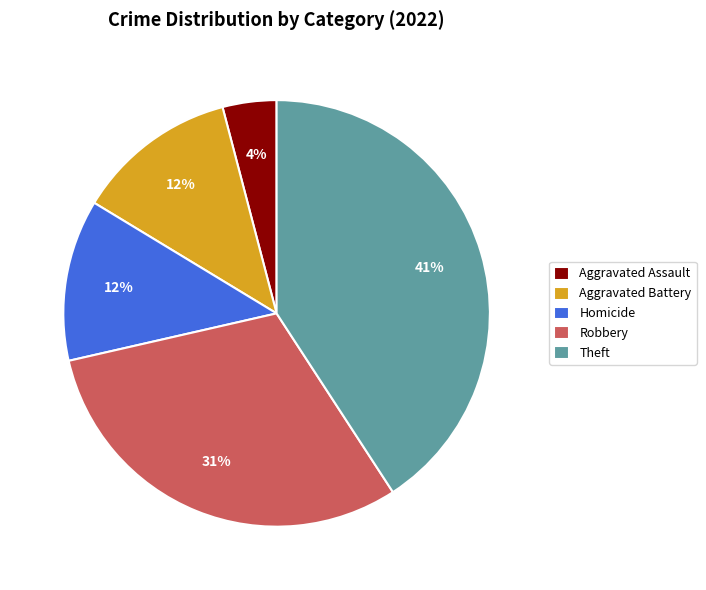

To the nearest percent, what portion does Homicide represent?

12%